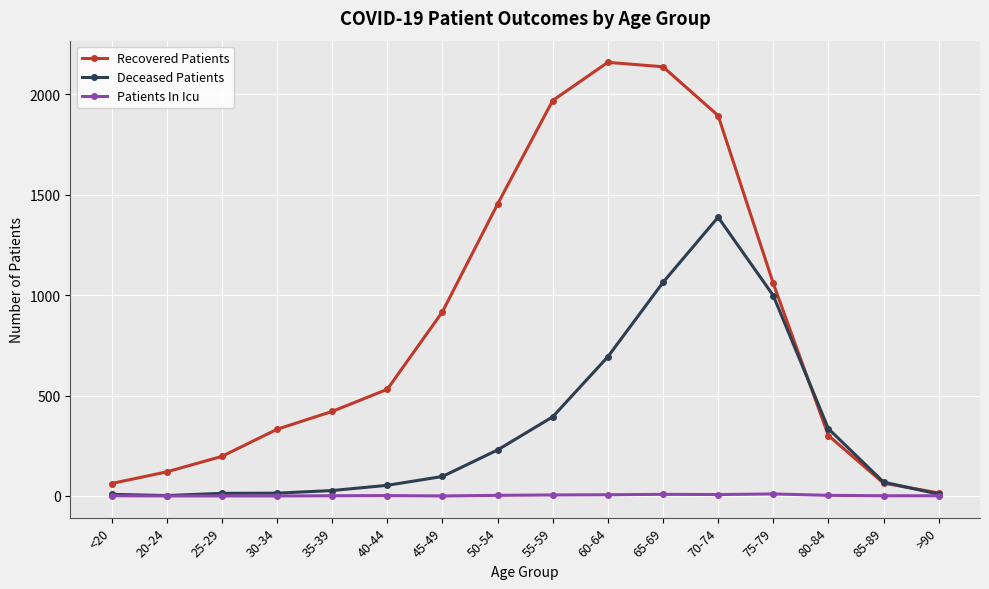

What is the maximum value for Deceased Patients?

1388